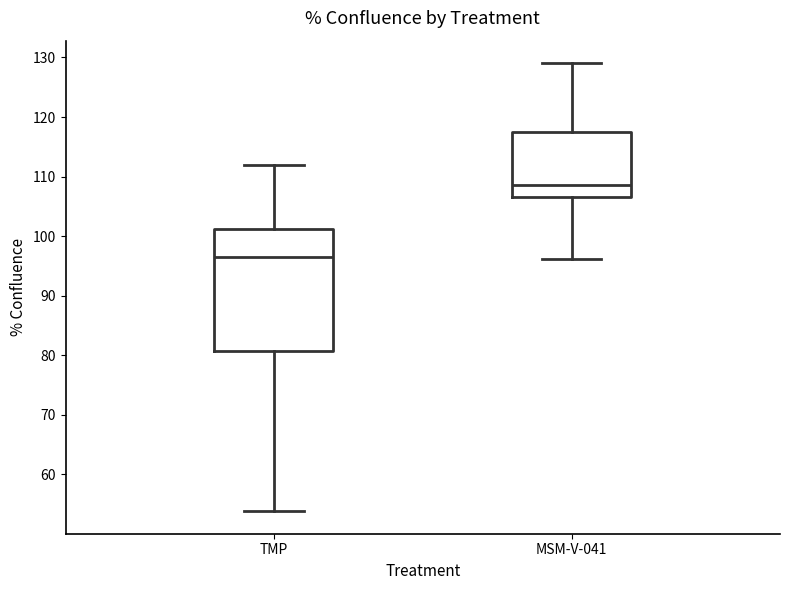

Reading left to right, read every box against the y-axis: the position of its median line, the range the box covers, and the ends of its whiskers. The values are not printed on the chart, so give them approximately, as read against the axis.

TMP: median 96, box 81 to 101, whiskers 54 to 112
MSM-V-041: median 109, box 107 to 117, whiskers 96 to 129